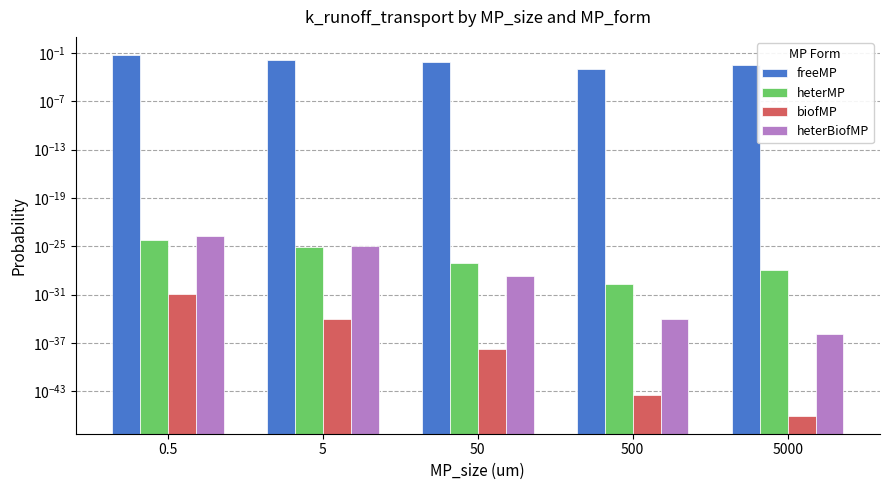

Does the chart contain stacked bars?

No